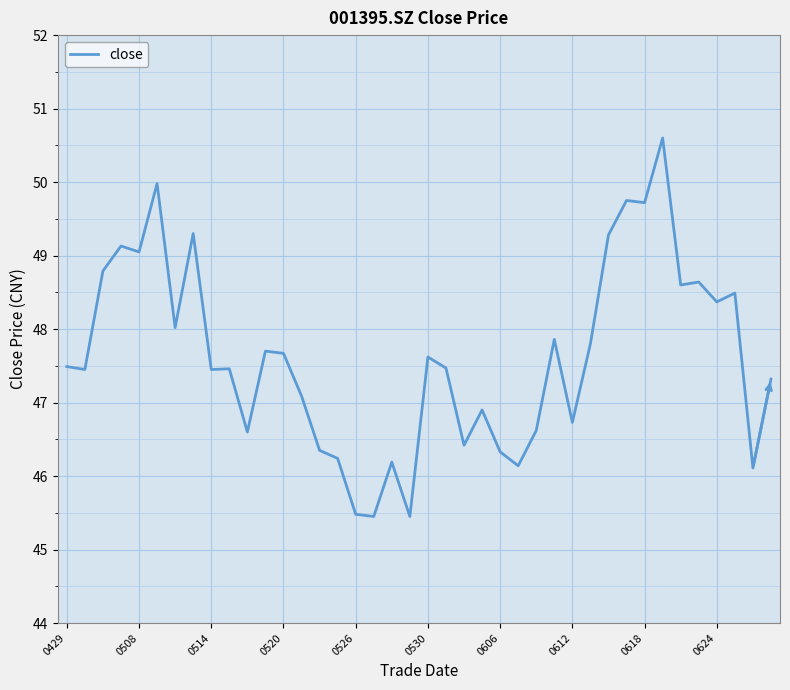

What is the greatest value displayed?

50.6